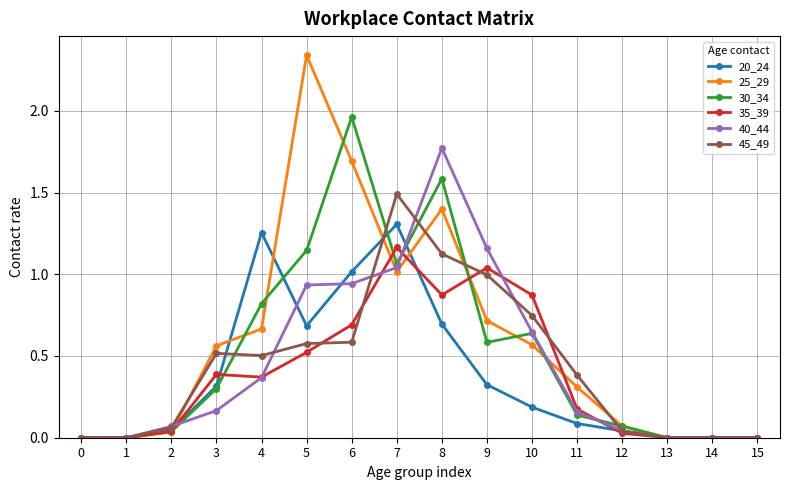

The 25_29 series shows 2.4 at 8. True or false?

False